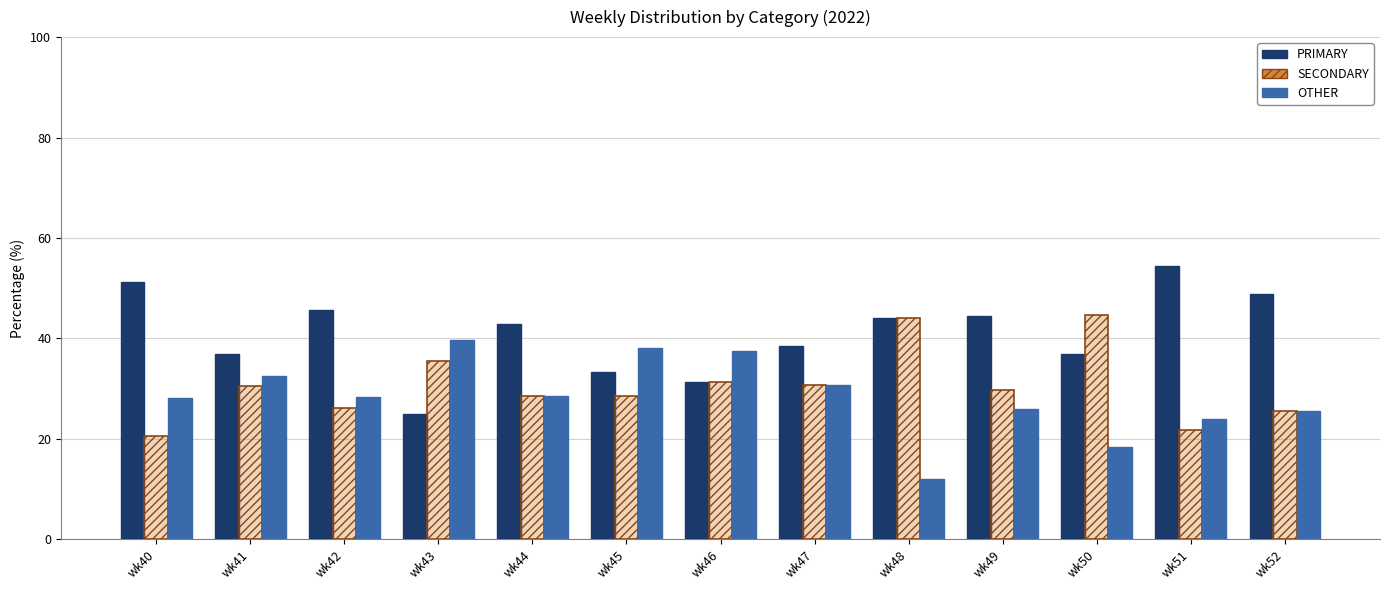

Which label corresponds to the smallest value in the chart?

wk48